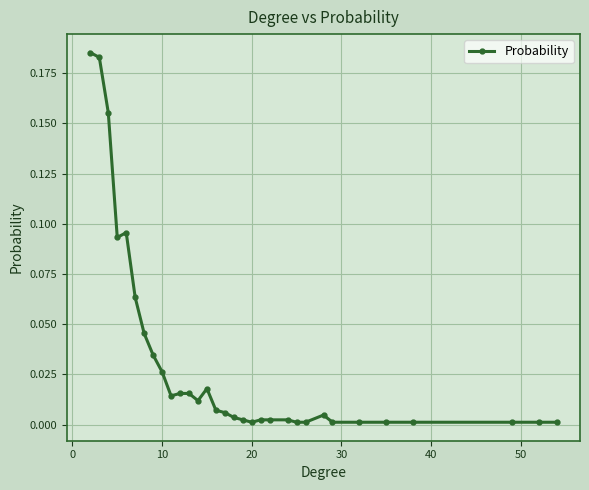

What is the sum of all values?

1.0